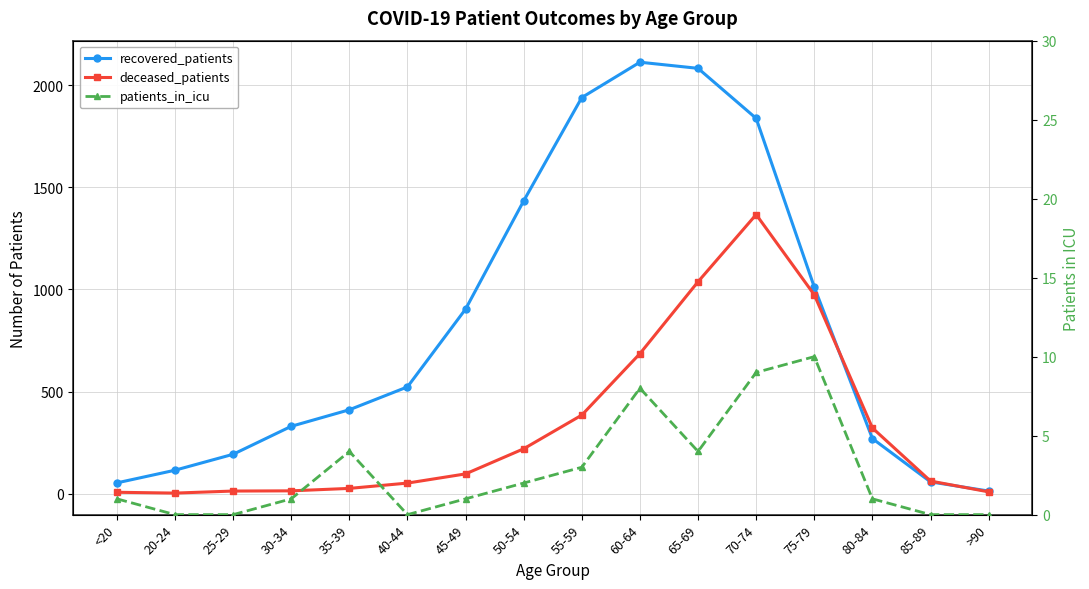

True or false: deceased_patients has a value of 385 at 55-59.

True